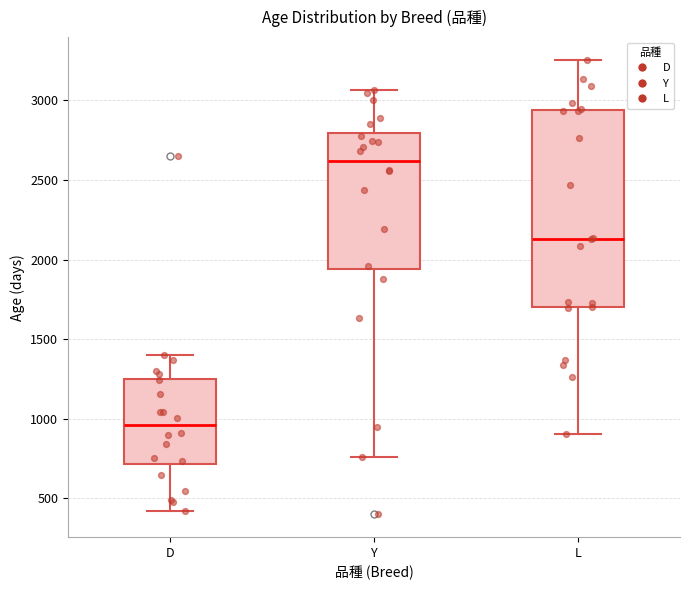

Comparing the boxes themselves (not the whiskers), which one is the tallest?

L